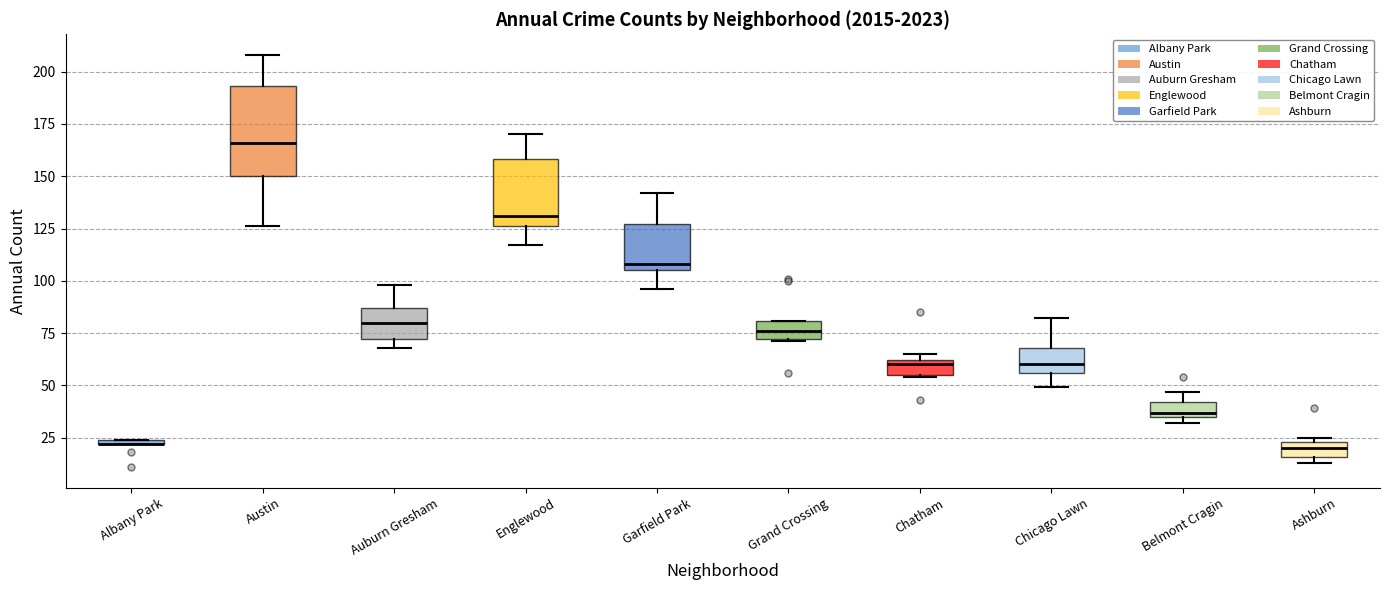

Comparing the boxes themselves (not the whiskers), which one is the tallest?

Austin